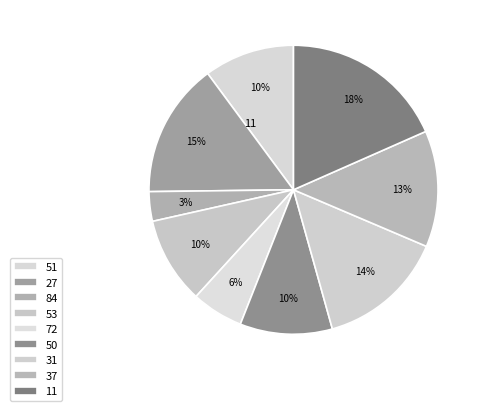

True or false: 51 accounts for 10% of the total.

True